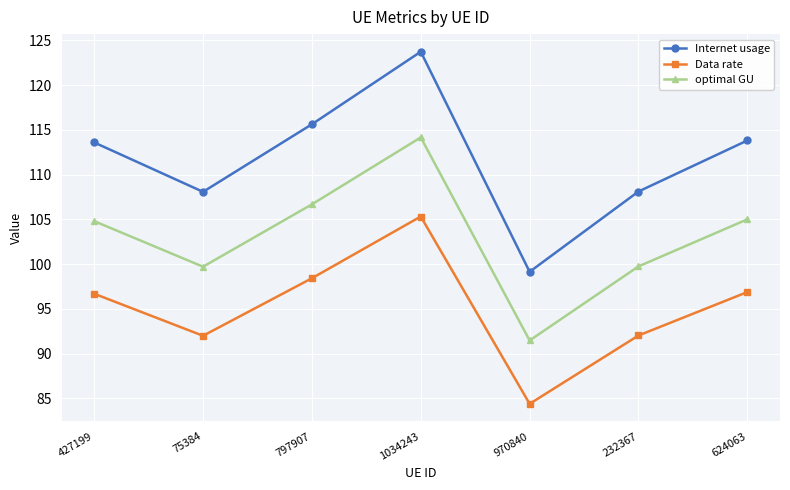

True or false: optimal GU and Internet usage cross at least once.

False